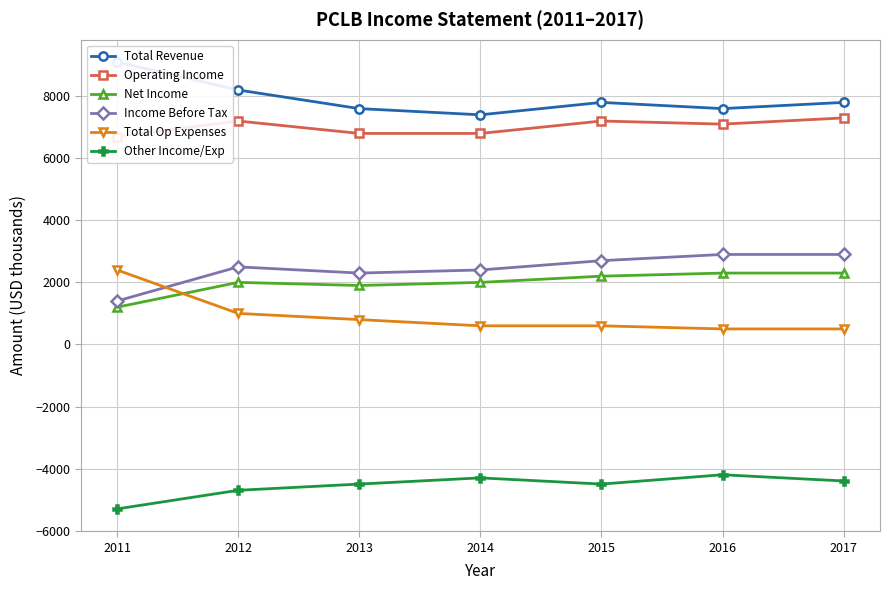

What is the spread (max minus min) of values at 2013?

12100